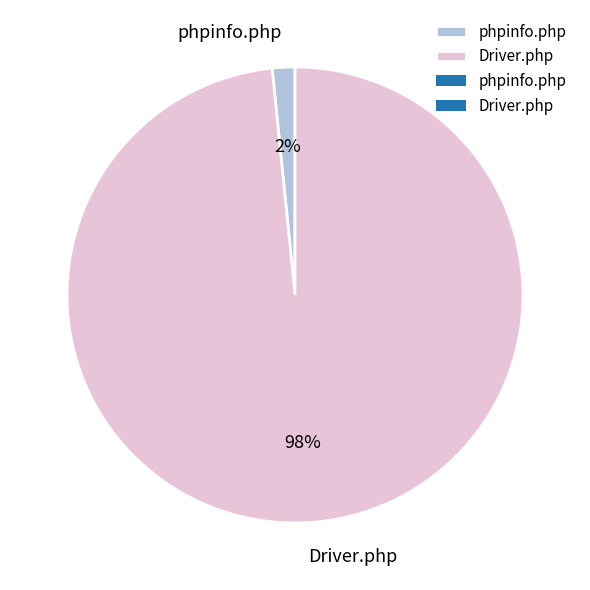

Combined, do phpinfo.php and Driver.php account for over 50%?

Yes